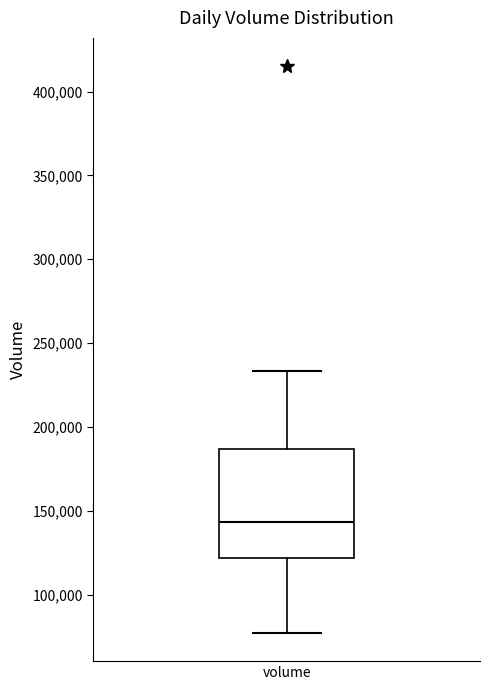

Where is the lower edge of the box for volume on the y-axis? The values are not printed on the chart, so give them approximately, as read against the axis.

120000